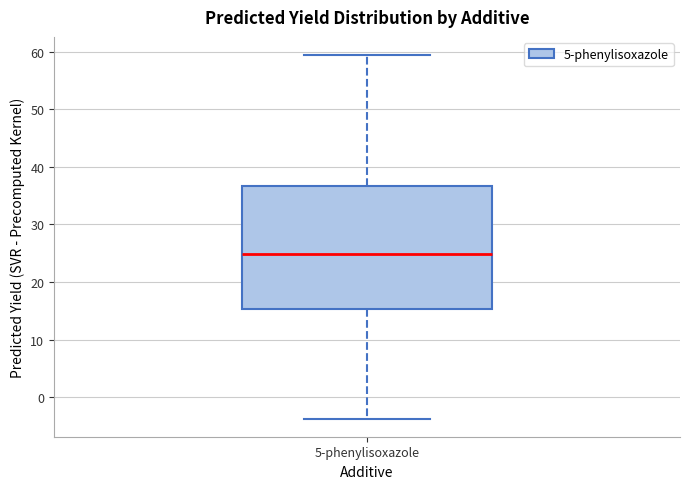

Read this box plot against the y-axis: the position of the median line, the range covered by the box, and the ends of both whiskers. The values are not printed on the chart, so give them approximately, as read against the axis.

median 25, box 15 to 37, whiskers -4 to 59